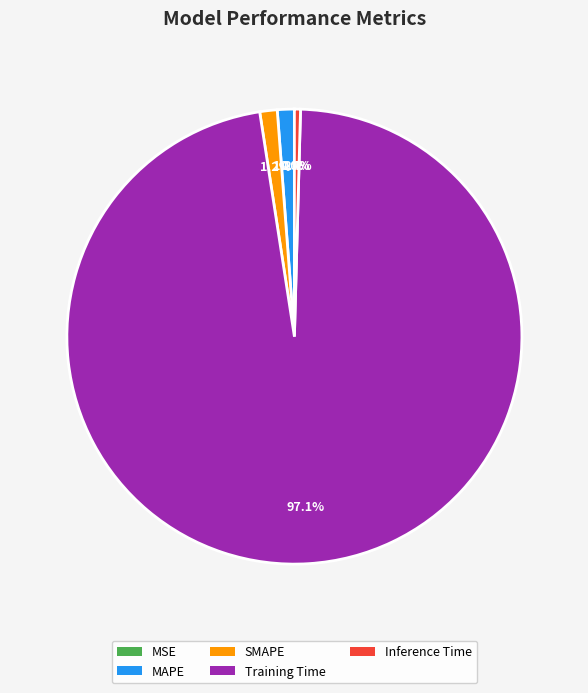

What percentage is NOT represented by Inference Time?

99.6%